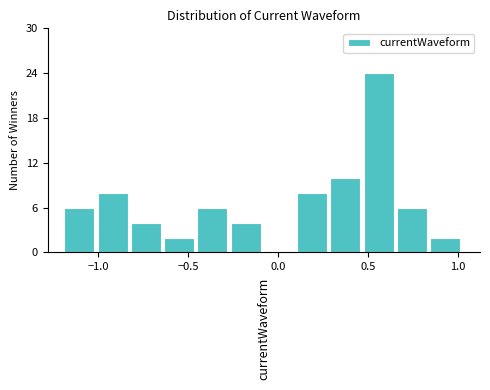

Read against the x-axis, roughly where is the centre of the tallest bar?

0.55